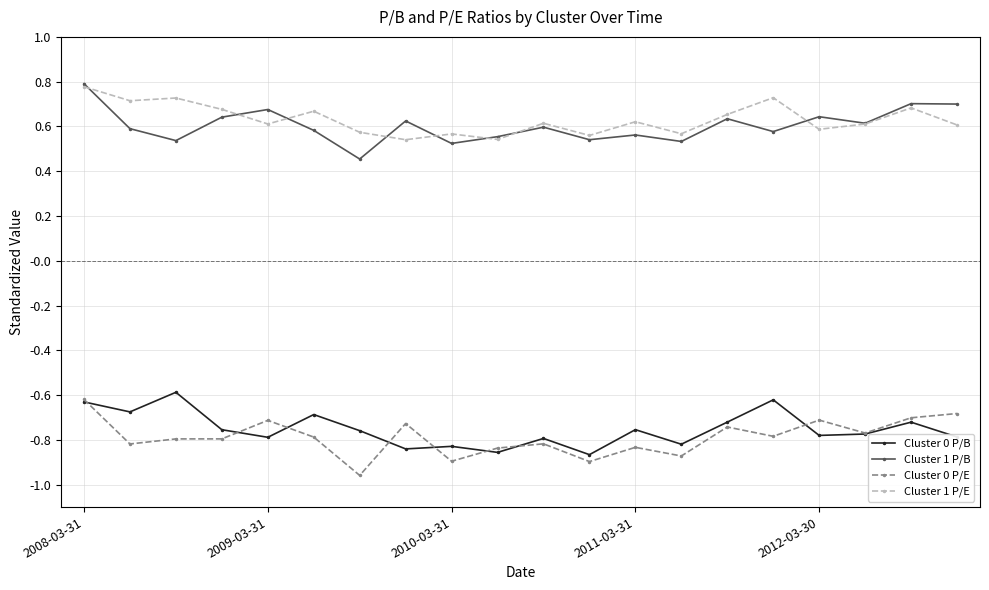

True or false: Cluster 0 P/B has more than 1 points higher than both neighbors.

True